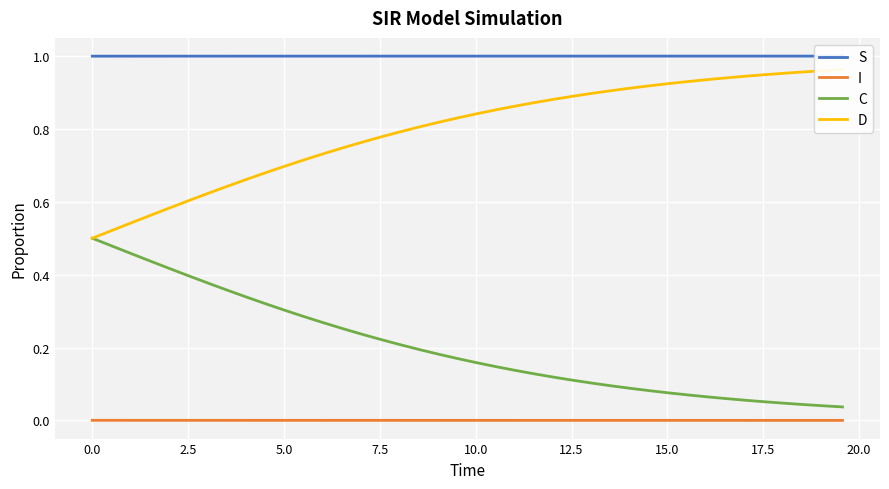

True or false: C and I cross at least once.

False